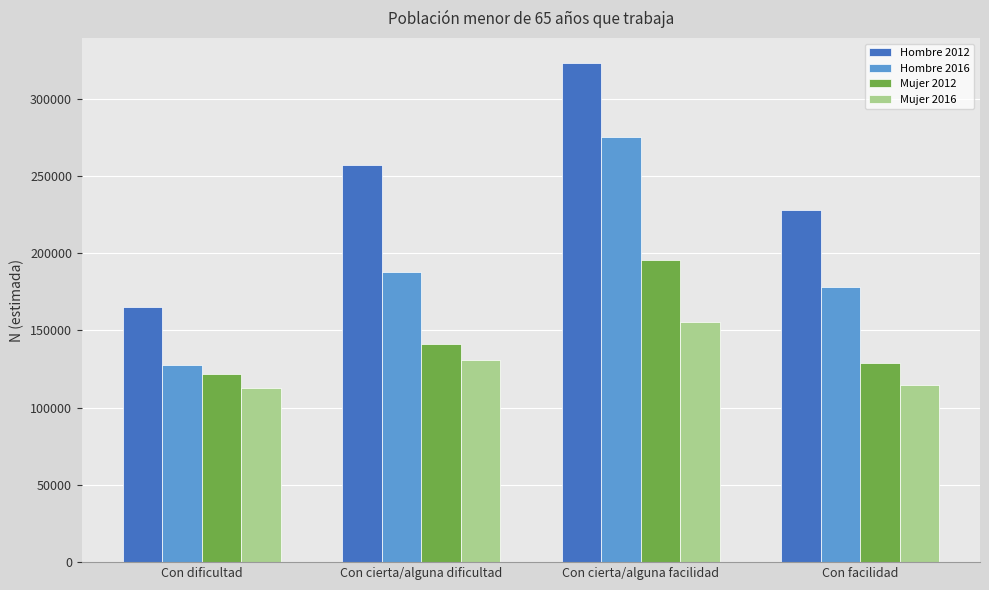

What is the difference between the maximum and minimum values in the Mujer 2016 series?

42638